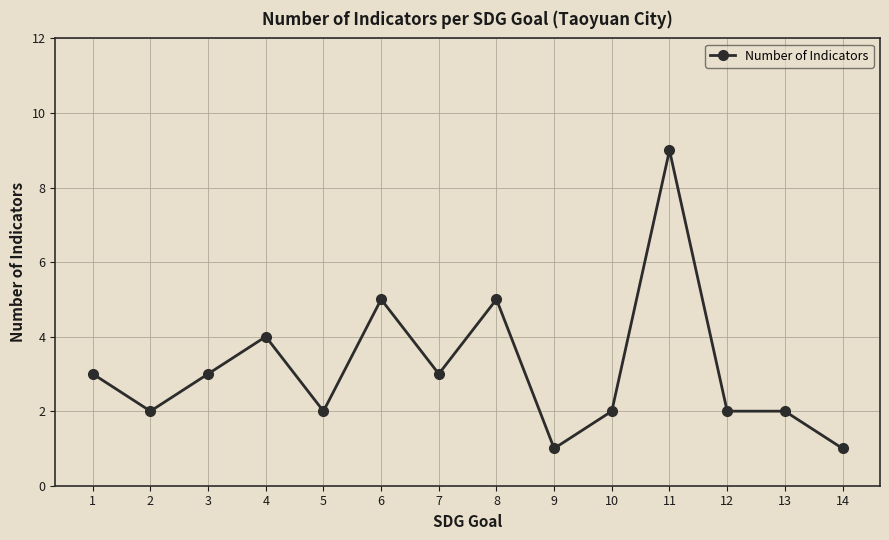

True or false: the data has more than 1 interior local peaks.

True